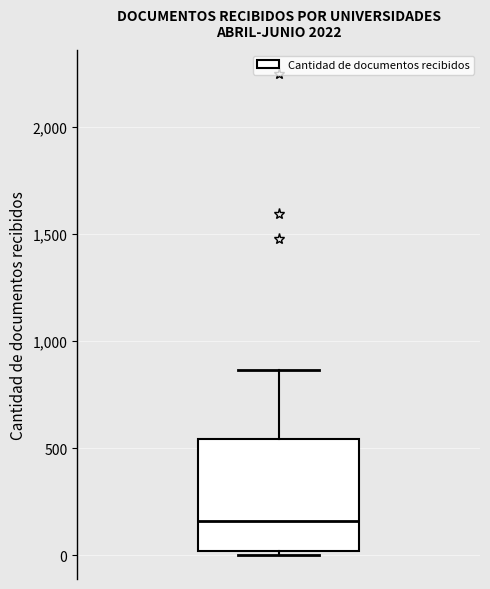

Read this box plot against the y-axis: the position of the median line, the range covered by the box, and the ends of both whiskers. The values are not printed on the chart, so give them approximately, as read against the axis.

median 150, box 0 to 550, whiskers 0 (just below the box's lower edge) to 850